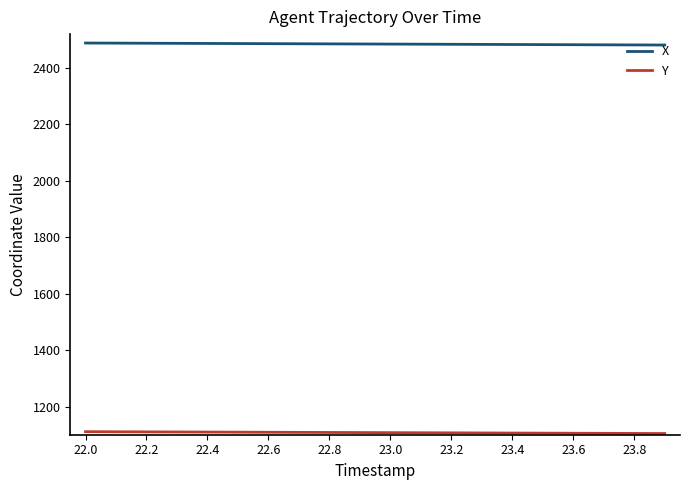

What is the greatest value displayed?

2488.4